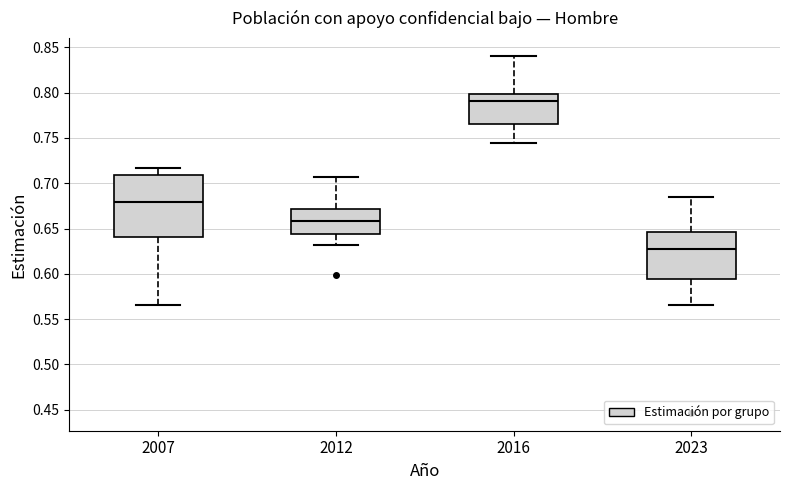

Reading left to right, transcribe this box plot: for each box, give where its median line is, the range the box spans, and where its two whiskers end, as read against the y-axis. The values are not printed on the chart, so give them approximately, as read against the axis.

2007: median 0.680, box 0.640 to 0.710, whiskers 0.565 to 0.715
2012: median 0.660, box 0.645 to 0.670, whiskers 0.630 to 0.705
2016: median 0.790, box 0.765 to 0.800, whiskers 0.745 to 0.840
2023: median 0.630, box 0.595 to 0.645, whiskers 0.565 to 0.685